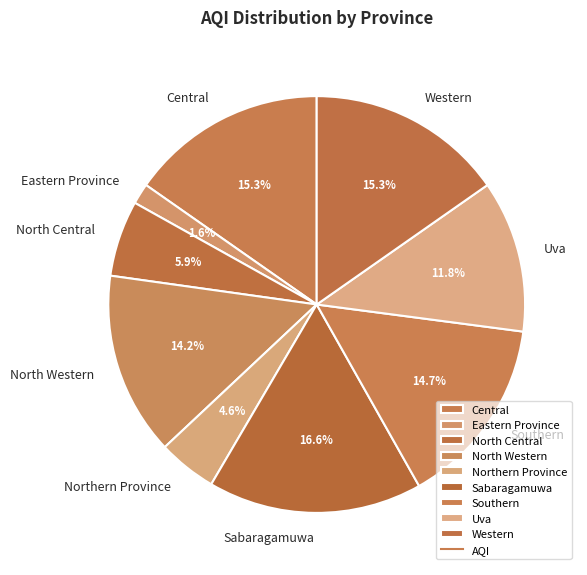

Which slice is the smallest?

Eastern Province